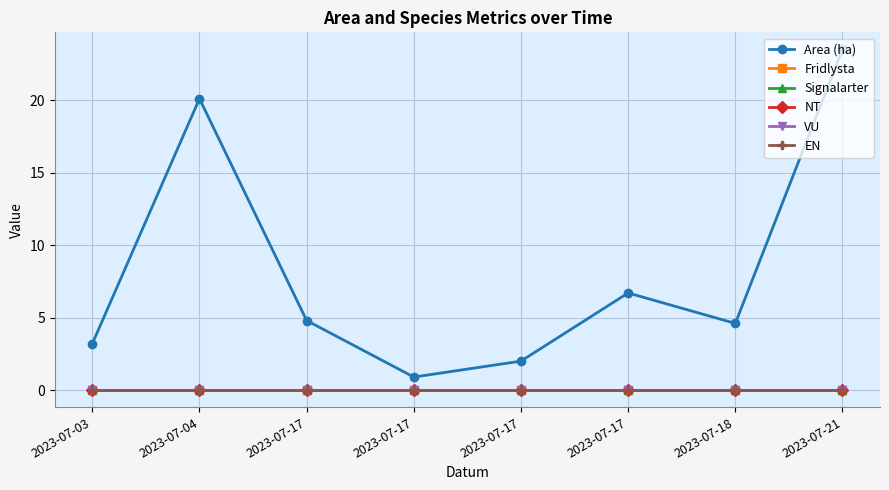

Does the chart display data point markers on the line(s)?

Yes